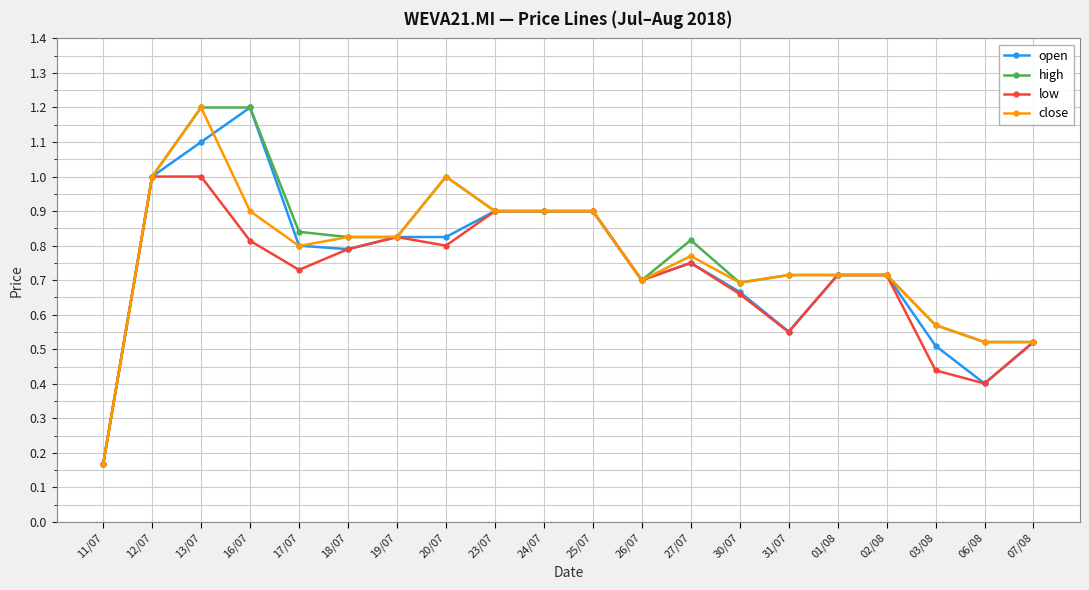

What is the label of the 19th point from the left?

06/08